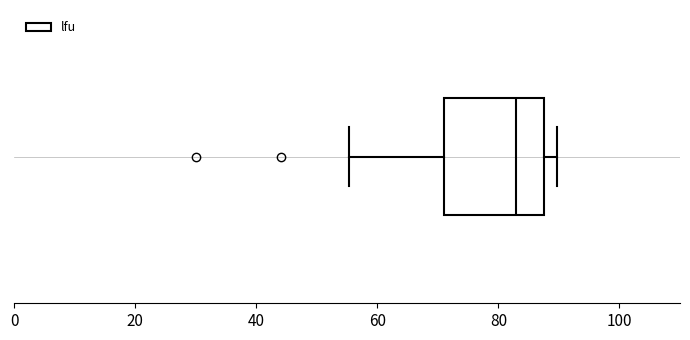

Where is the left edge of the box on the x-axis? The values are not printed on the chart, so give them approximately, as read against the axis.

72